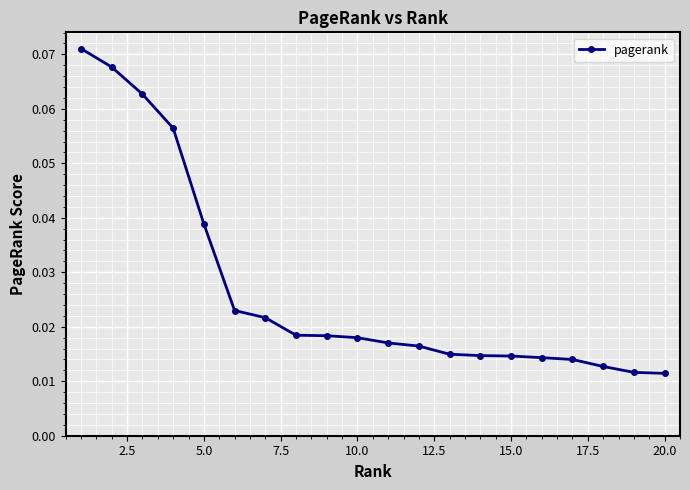

How many lines are shown in the chart?

1